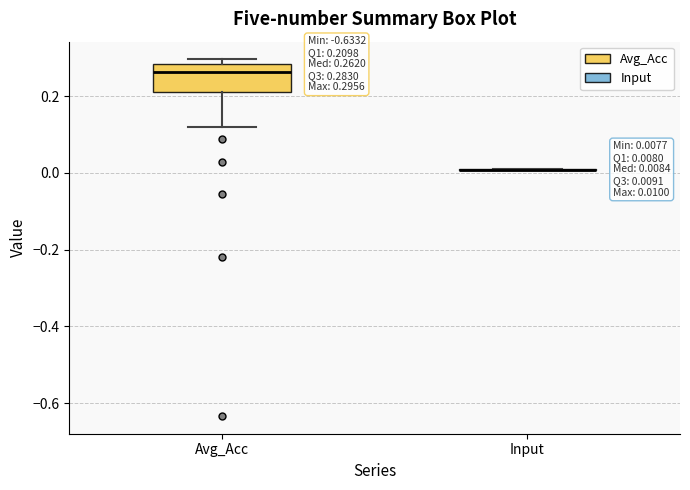

Comparing the boxes themselves (not the whiskers), which one is the tallest?

Avg_Acc